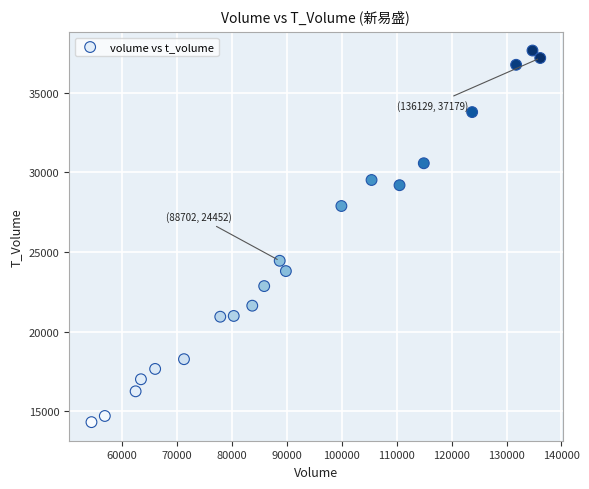

What Y value in the scatter plot is closest to 25986?

24452